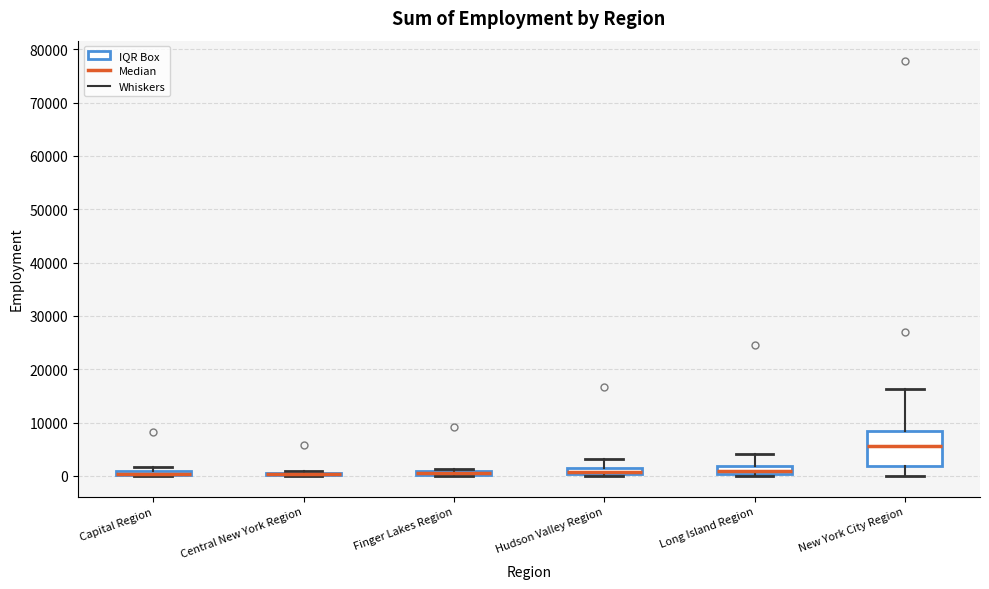

Where is the upper edge of the box for Capital Region on the y-axis? The values are not printed on the chart, so give them approximately, as read against the axis.

1000